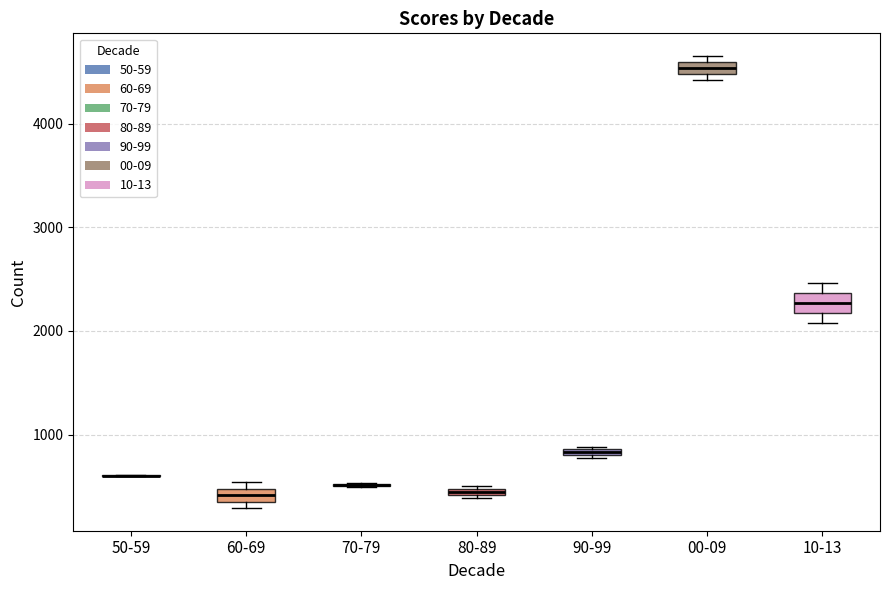

Where is the upper edge of the box for 60-69 on the y-axis? The values are not printed on the chart, so give them approximately, as read against the axis.

500